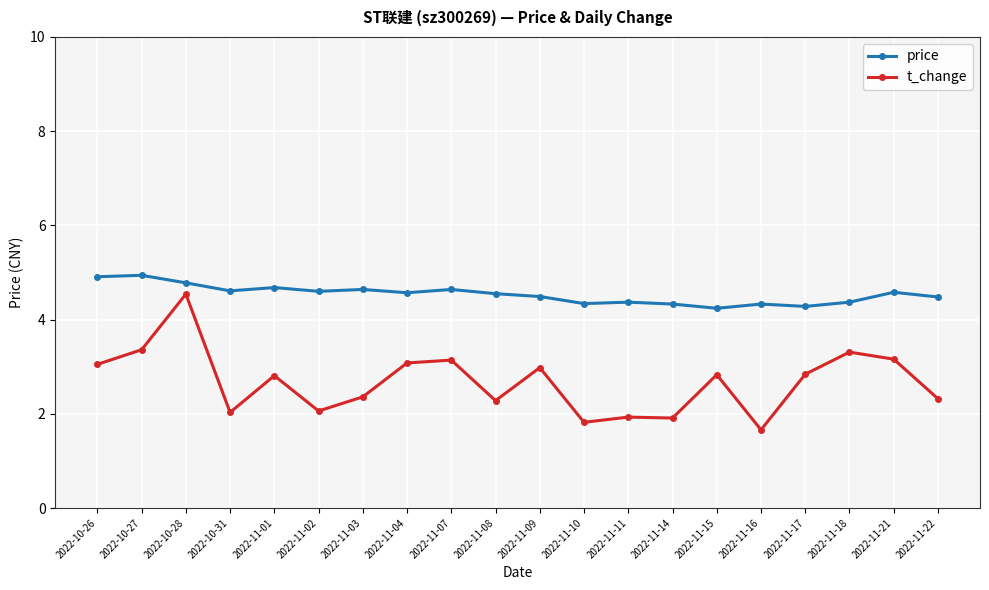

What is the total value across all series at 2022-11-17?

7.1